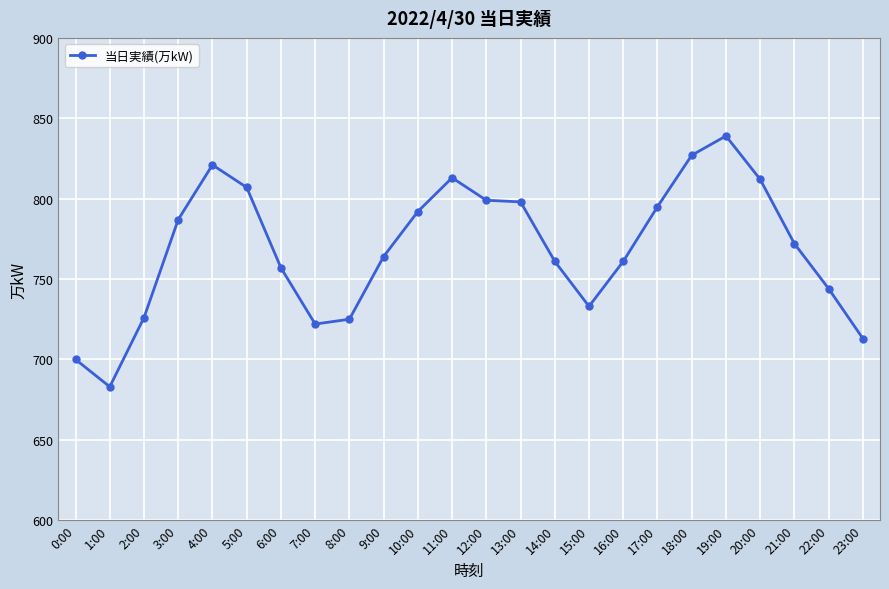

What is the sum of the values at 5:00 and 2:00?

1533